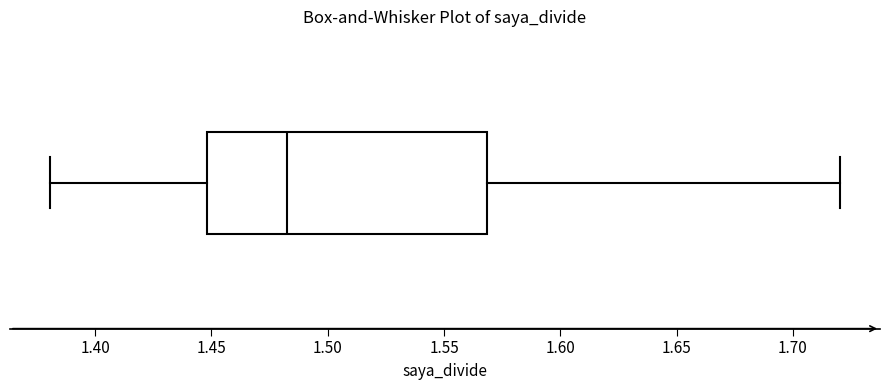

Transcribe this box plot: give where the median line is, the range the box spans, and where the two whiskers end, as read against the x-axis. The values are not printed on the chart, so give them approximately, as read against the axis.

median 1.485, box 1.450 to 1.570, whiskers 1.380 to 1.720